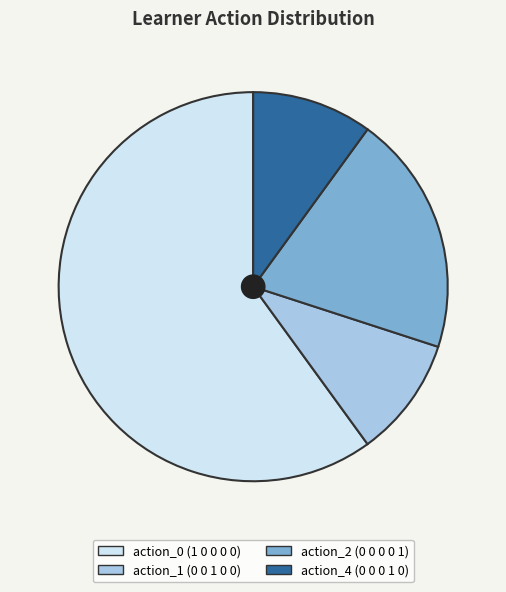

True or false: action_0 (1 0 0 0 0) accounts for 60% of the total.

True